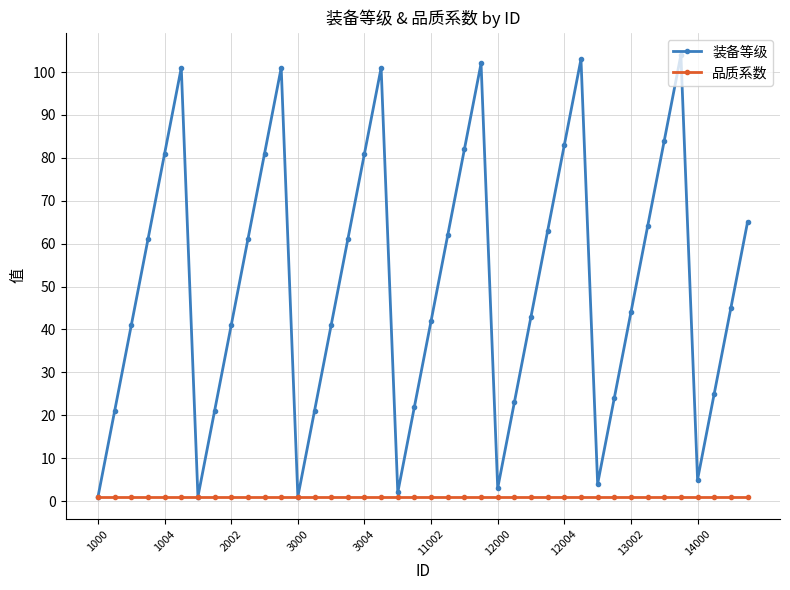

Count the number of categories in the chart.

40